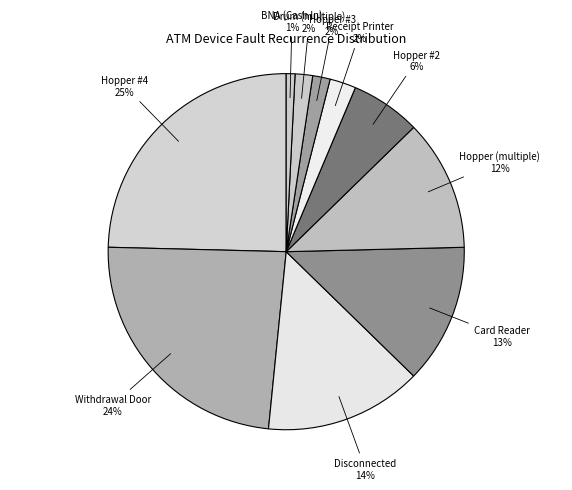

Does Hopper #4 represent more than half of the total?

No